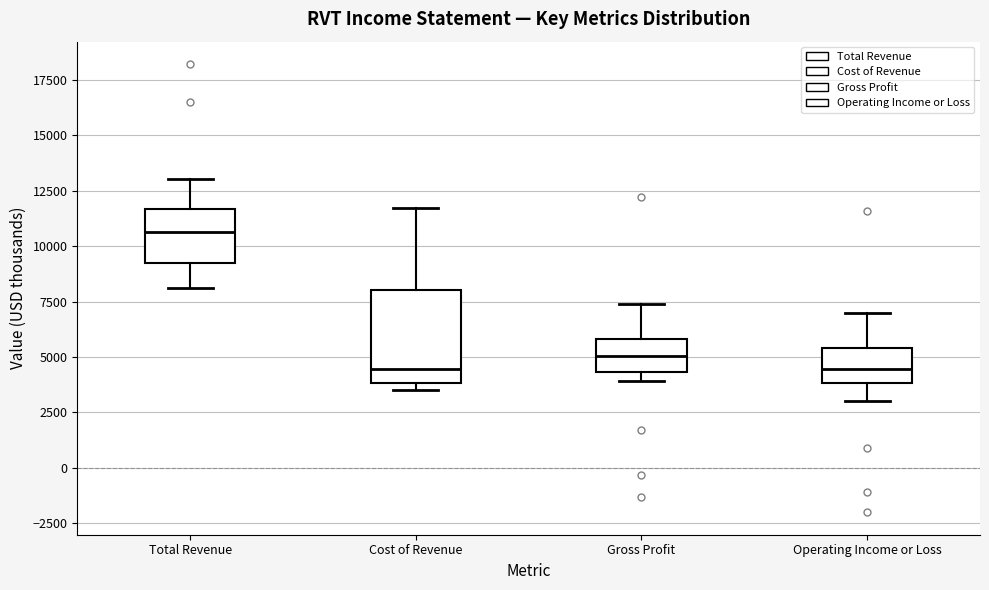

Which box is the tallest, from its lower edge to its upper edge?

Cost of Revenue